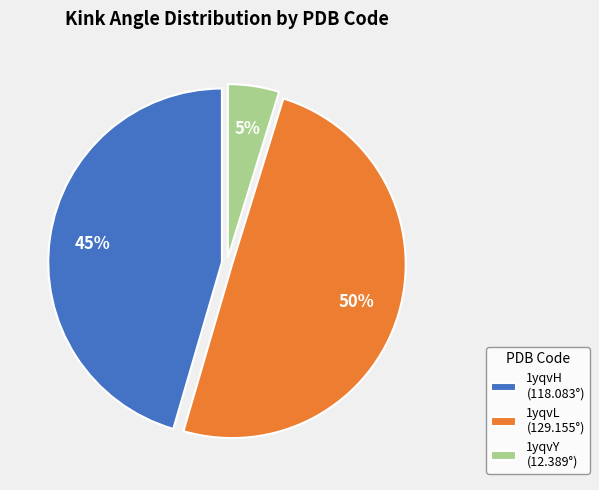

What percentage is the 1yqvY slice, to the nearest percent?

5%